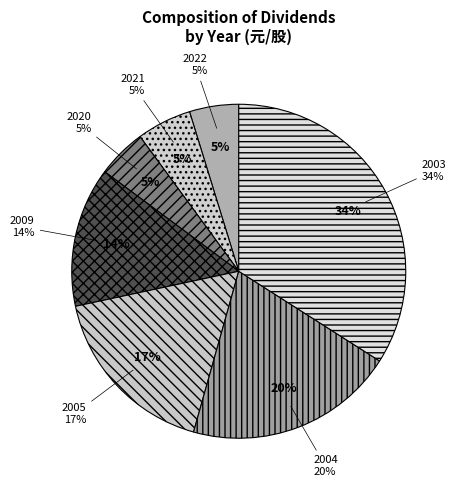

What portion of the pie excludes 2004?

79.7%